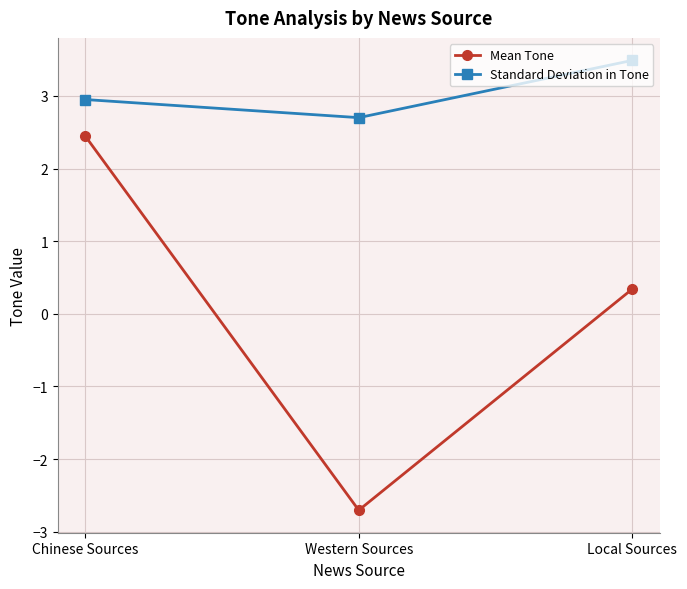

What is the difference between the highest and lowest values at Western Sources?

5.4